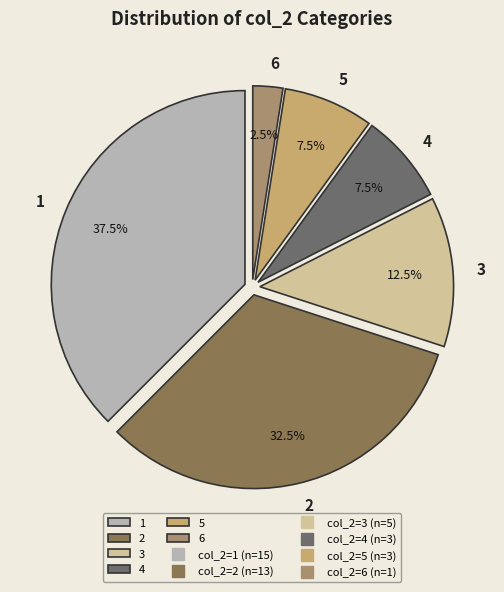

Count the number of slices in the pie.

6